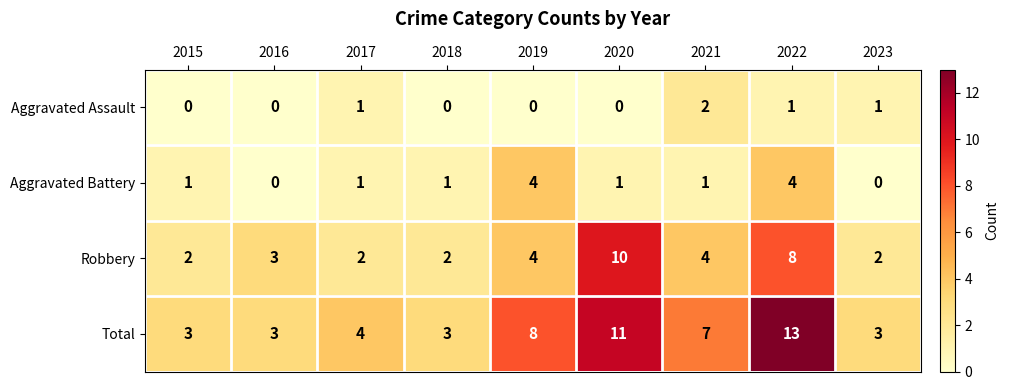

The Aggravated Battery series shows 1 at 2015. True or false?

True